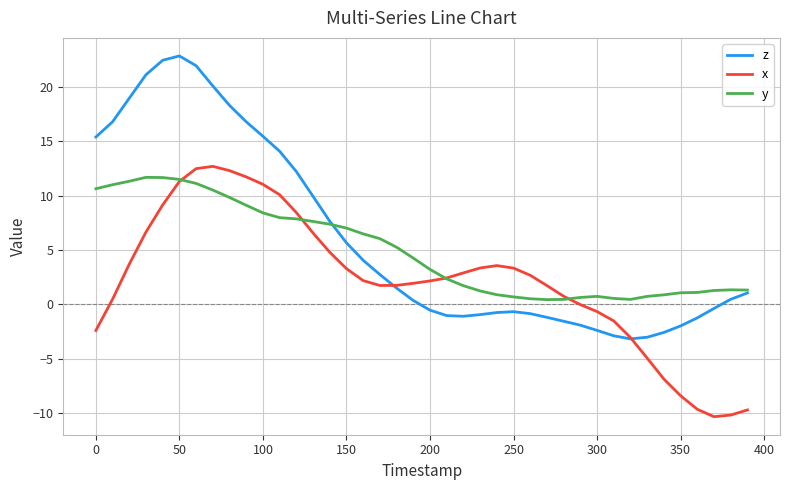

What is the smallest value displayed?

-10.3